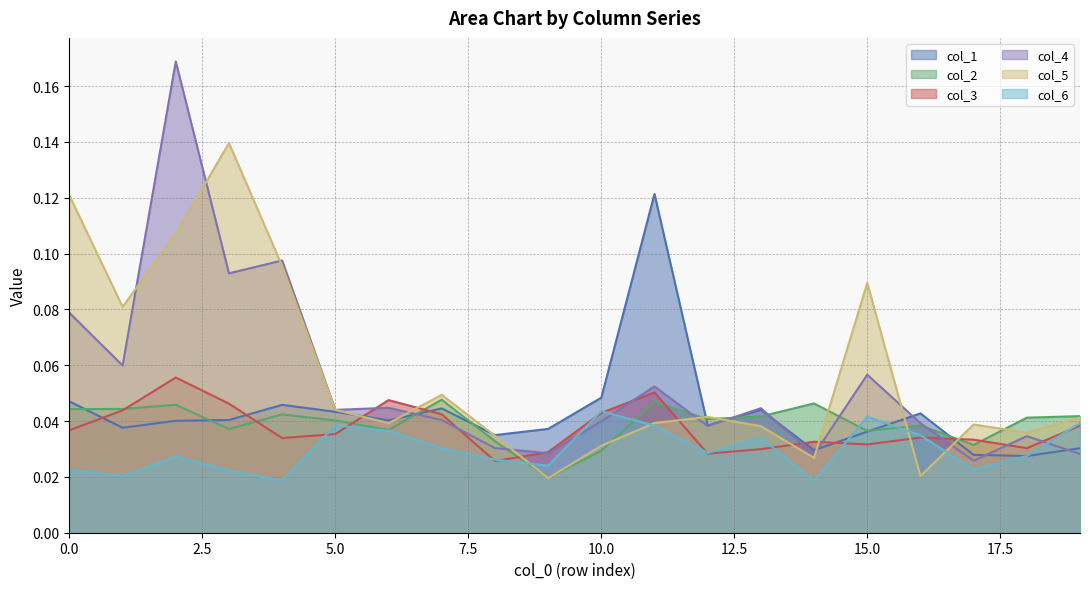

At which category does col_6 reach its first local valley?

1